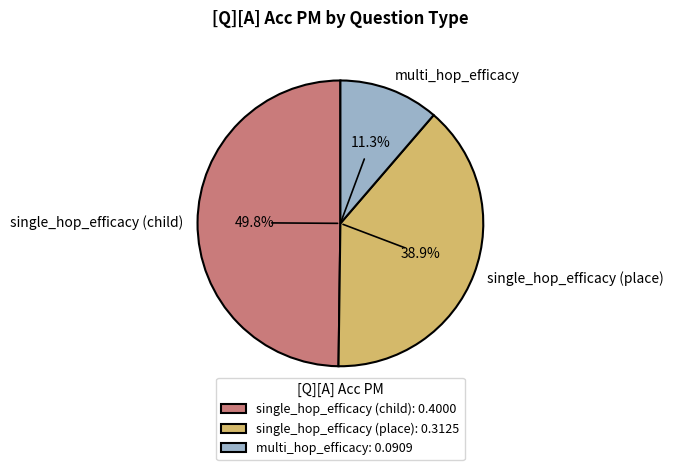

To the nearest percent, what portion does multi_hop_efficacy represent?

11%